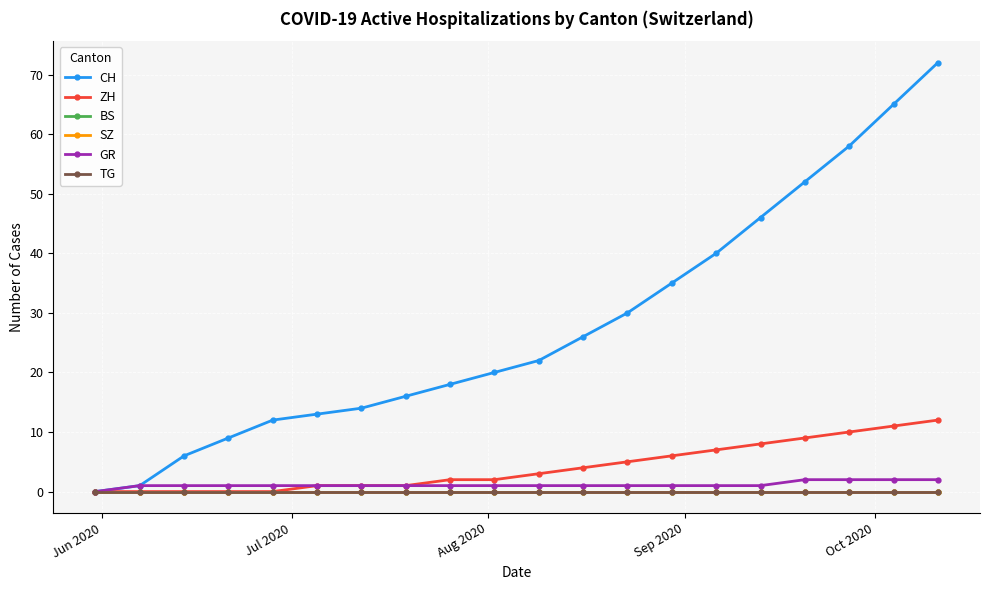

Which category has the lowest value in the ZH series?

Jun 2020